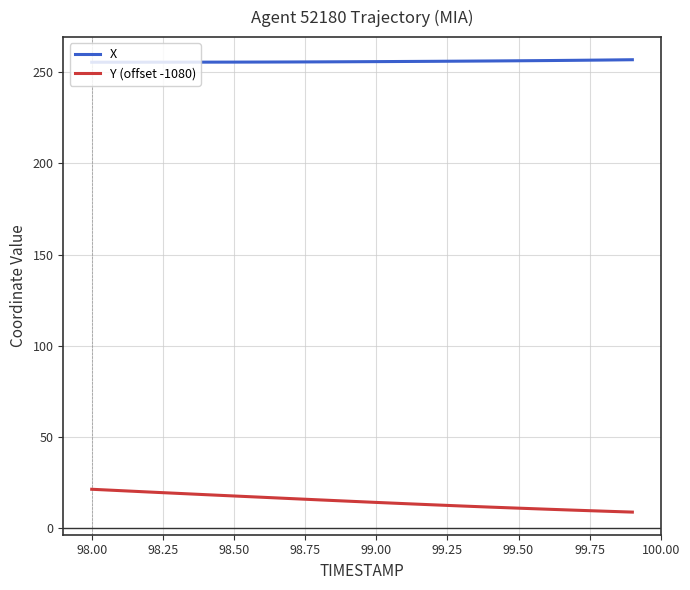

True or false: X and Y (offset -1080) cross at least once.

False